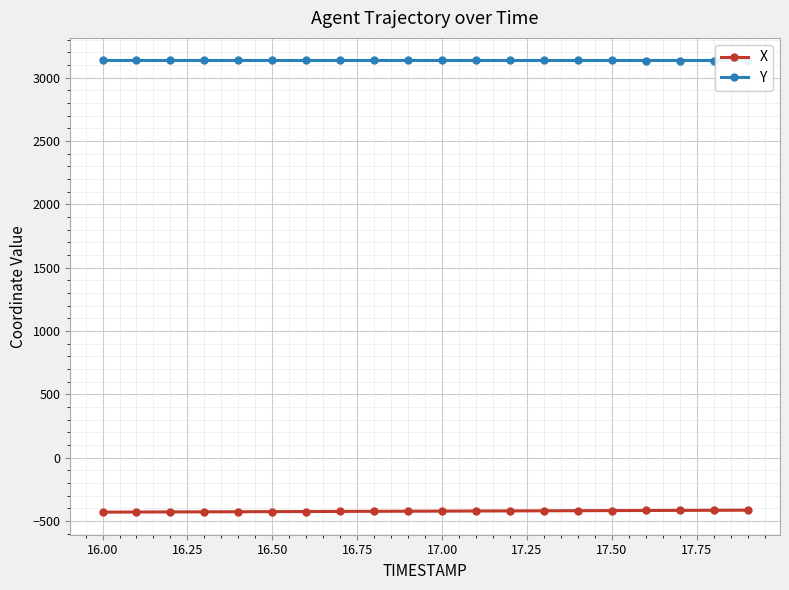

True or false: Y and X cross at least once.

False